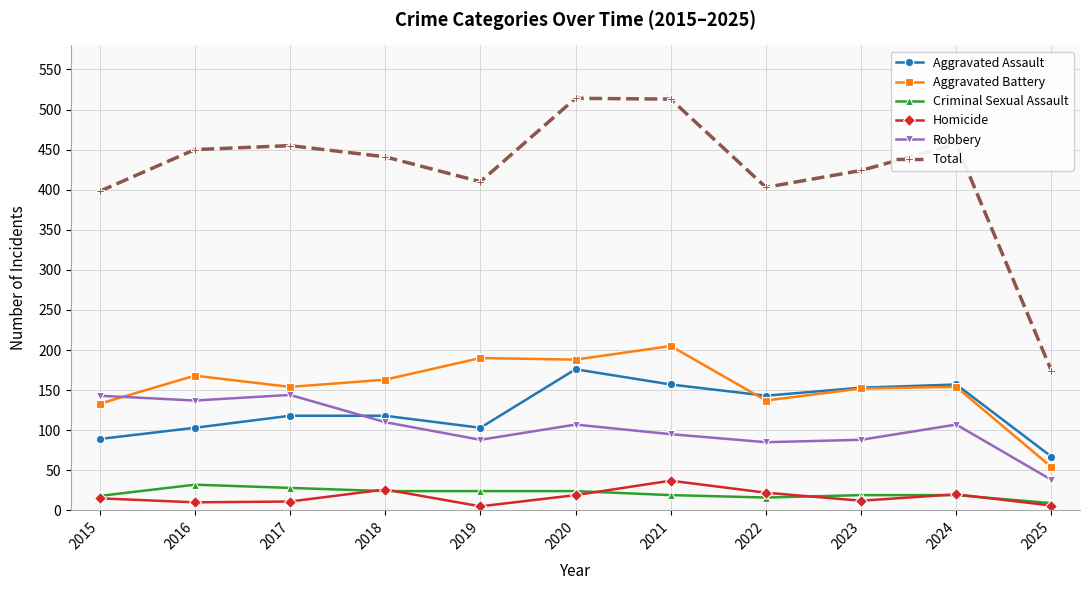

Where do Aggravated Assault and Aggravated Battery first cross each other?

2021 and 2022